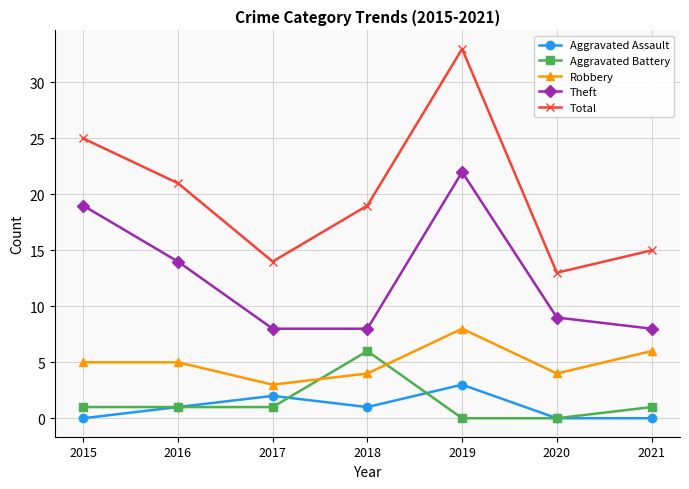

What is the average value of the Aggravated Battery series?

1